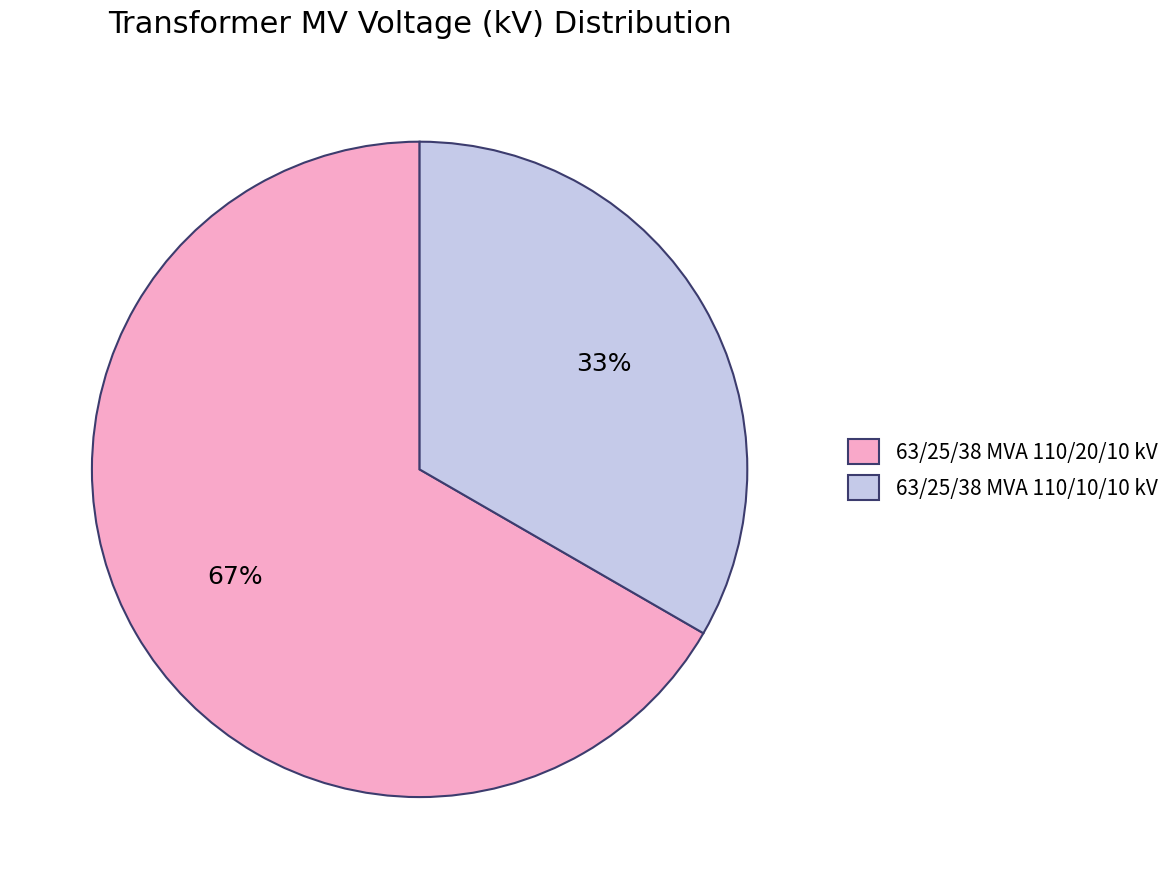

Combined, do 63/25/38 MVA 110/20/10 kV and 63/25/38 MVA 110/10/10 kV account for over 50%?

Yes